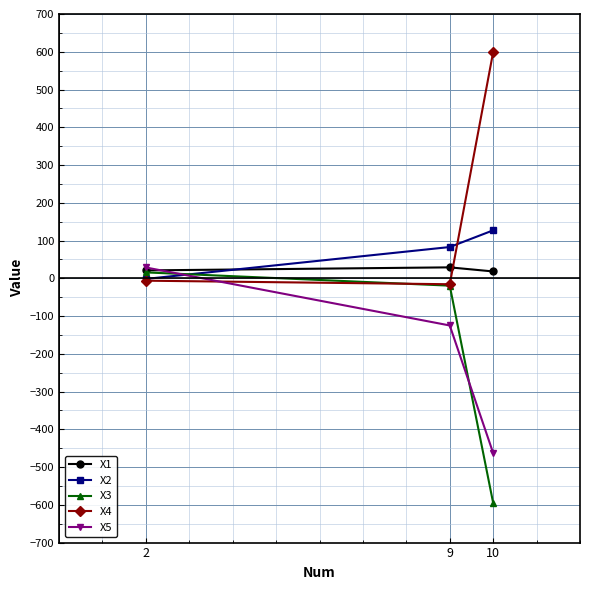

True or false: X1 has a value of 18.1 at 10.

True